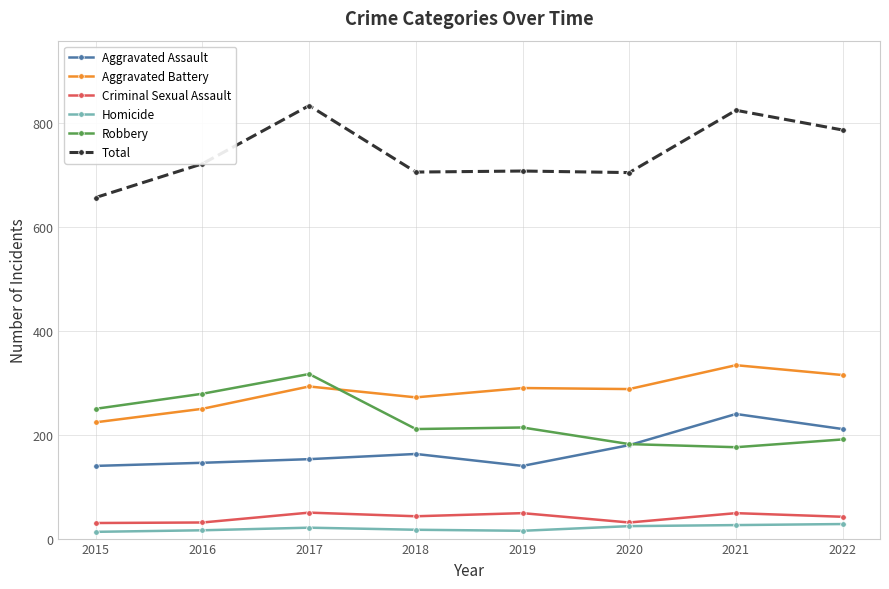

Which series changed the most between 2016 and 2017?

Total